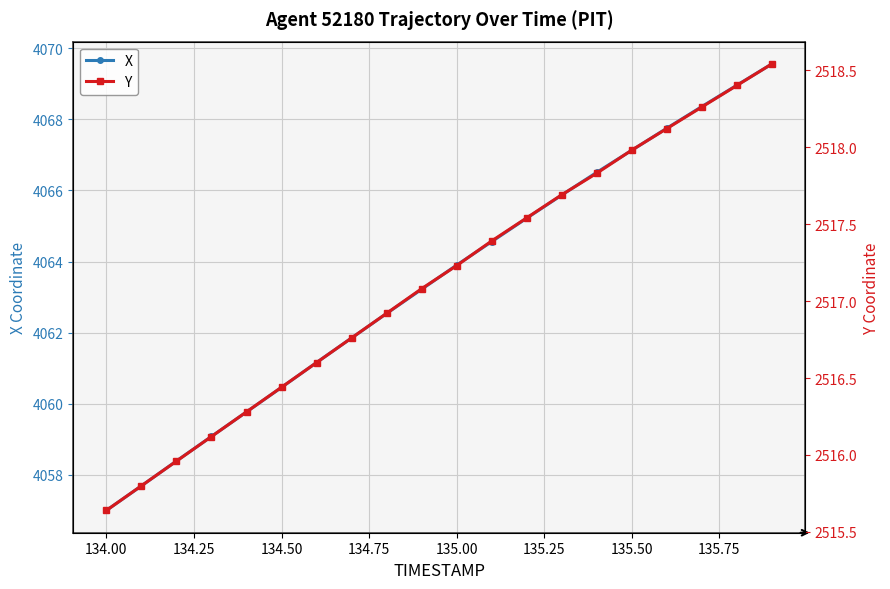

Is it true that X equals 4067.1 at 135.50?

True